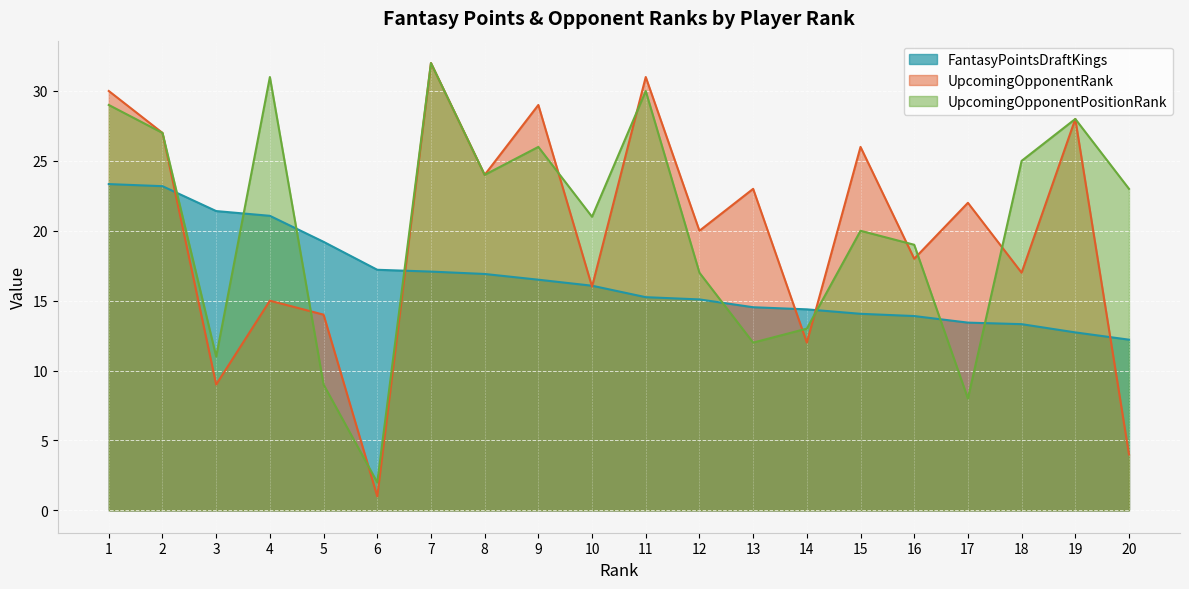

How many lines are shown in the chart?

3